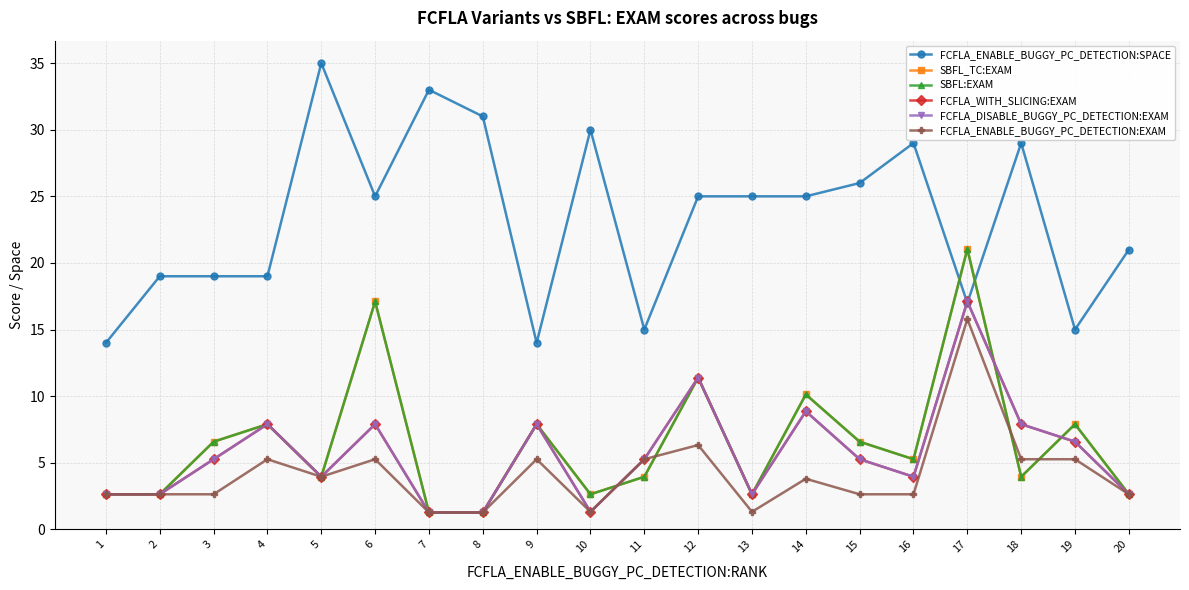

The value of FCFLA_ENABLE_BUGGY_PC_DETECTION:SPACE at 4 is 19.0. True or false?

True